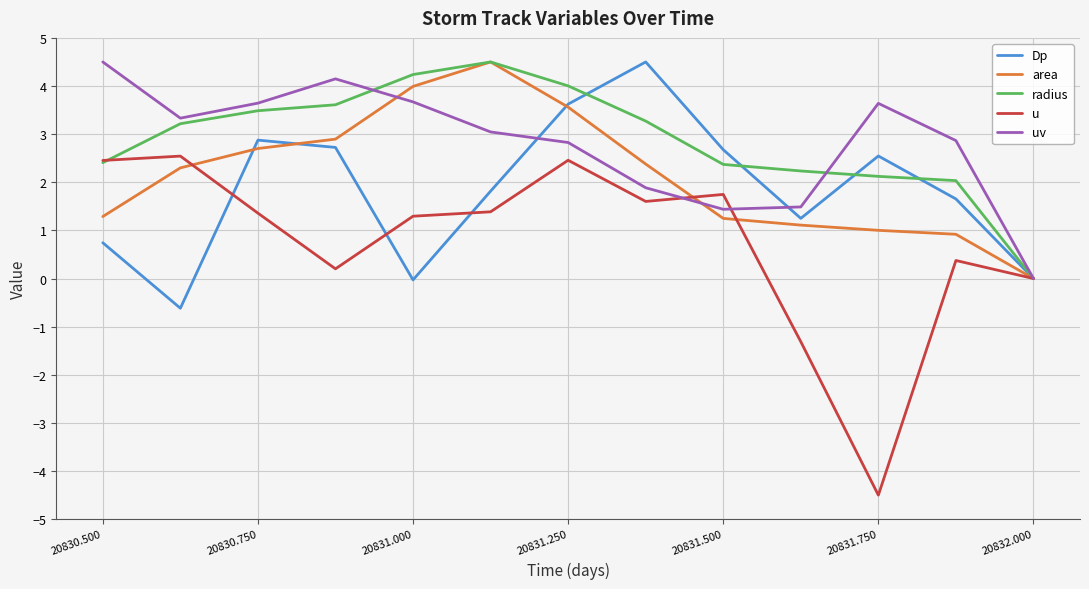

What is the greatest value displayed?

4.5